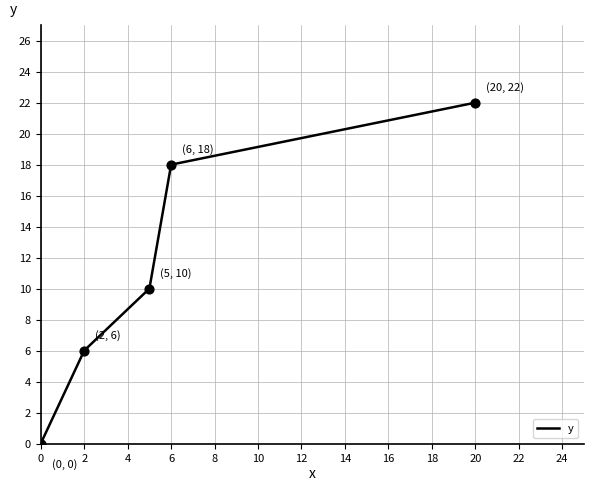

What is the average value?

11